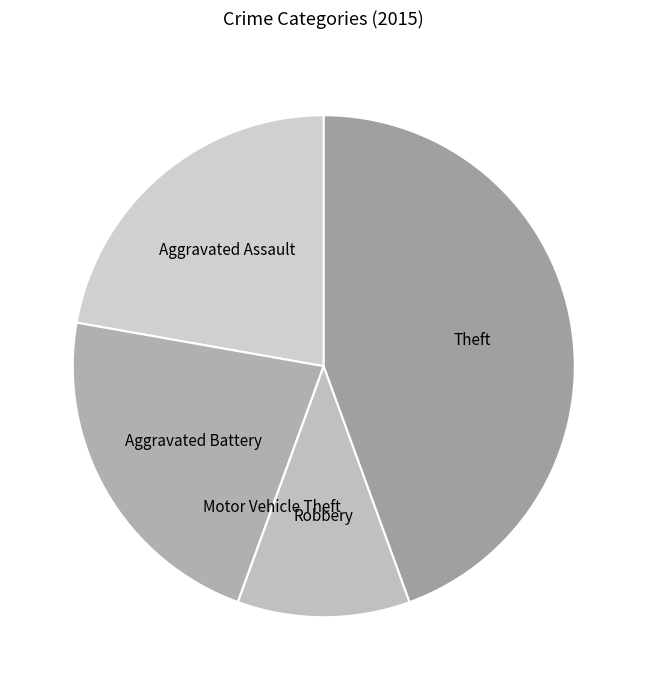

Is the sum of Robbery and Aggravated Assault greater than half?

No